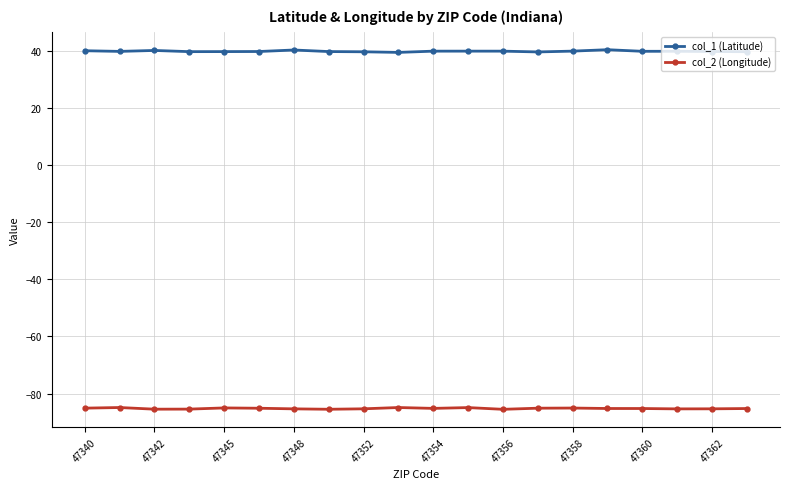

At how many categories does at least one series exceed 35?

20